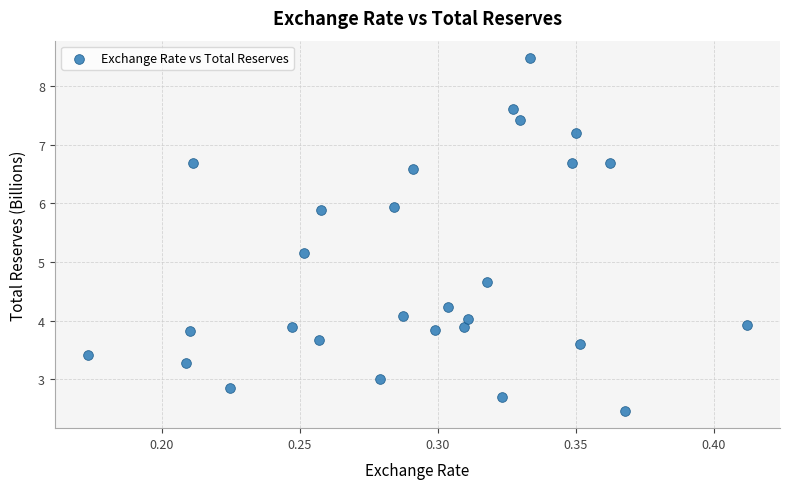

What is the range of Y values (max minus min)?

6.0